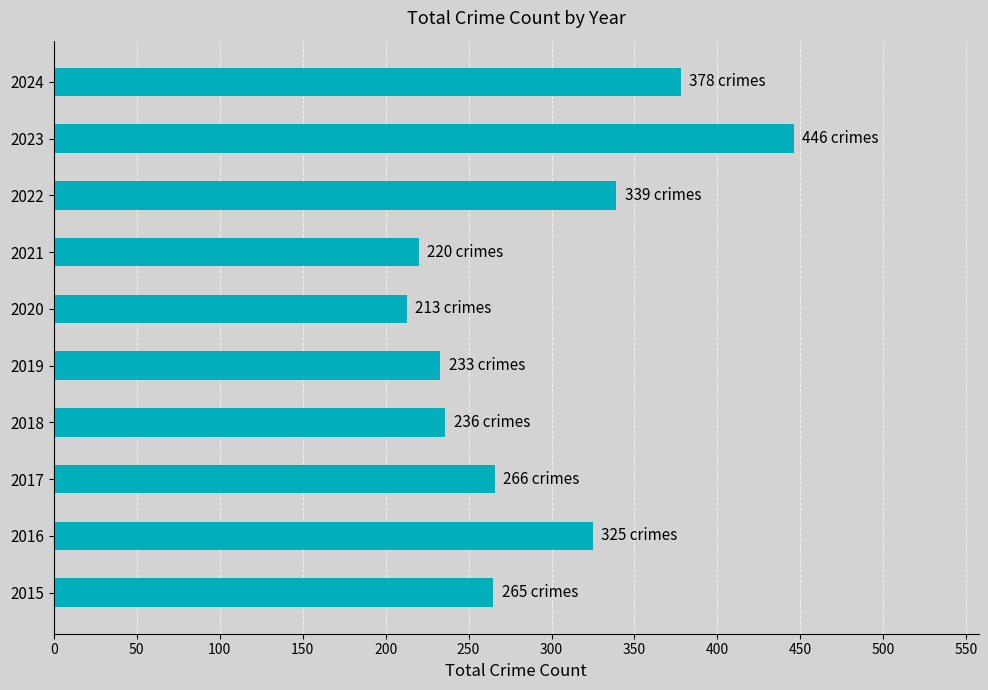

Which has a higher value, 2023 or 2016?

2023